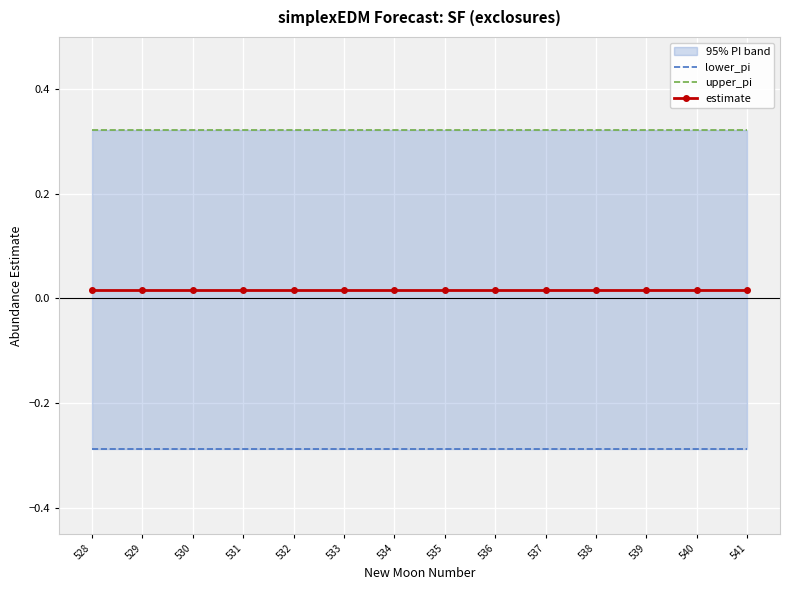

At which label does estimate reach its peak?

529